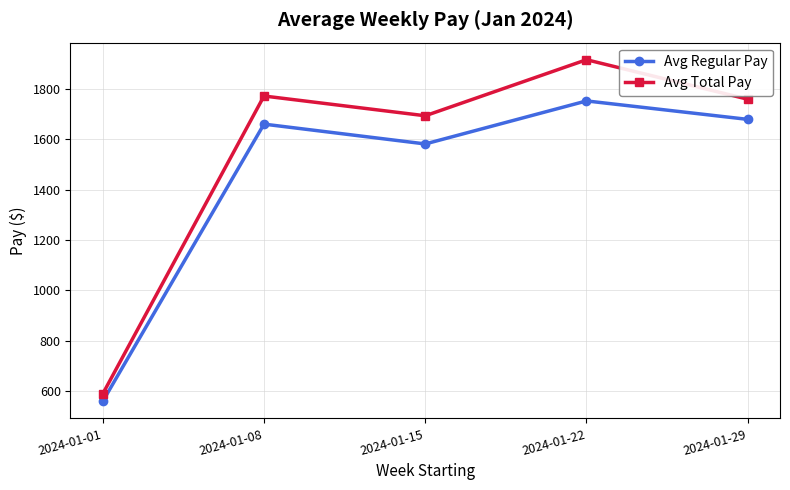

True or false: Avg Regular Pay has a value of 180.0 at 2024-01-01.

False